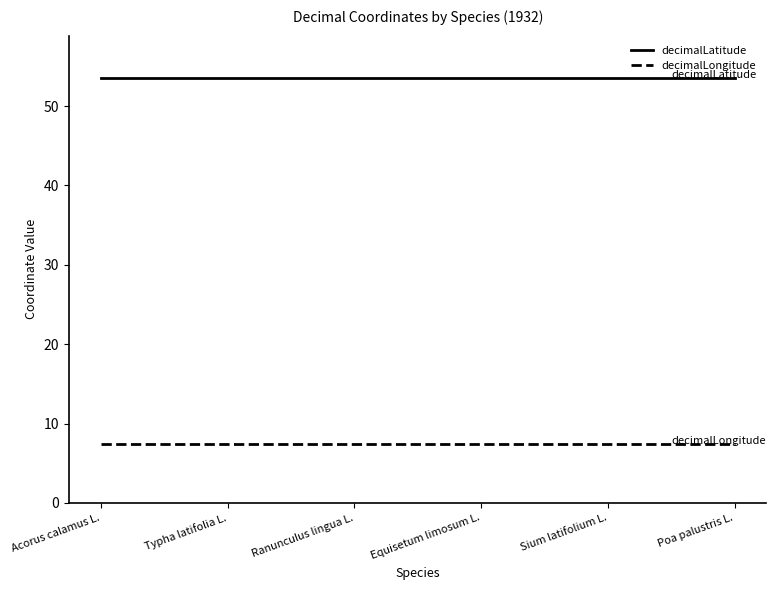

What is the greatest value displayed?

53.5